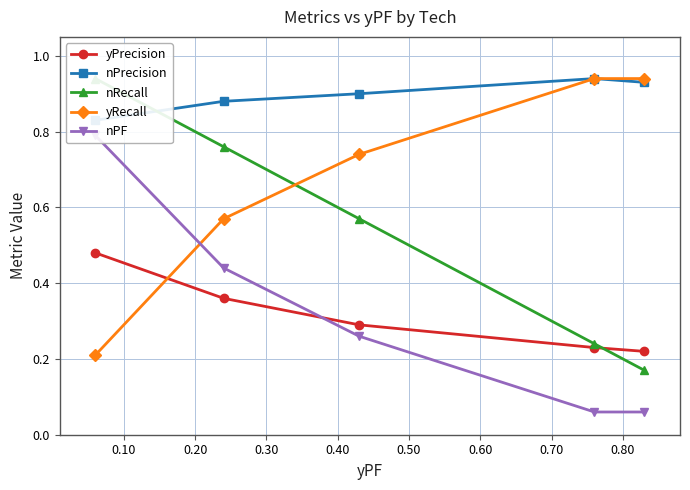

Rank the series by their maximum value, from highest to lowest.

nPrecision, nRecall, yRecall, nPF, yPrecision